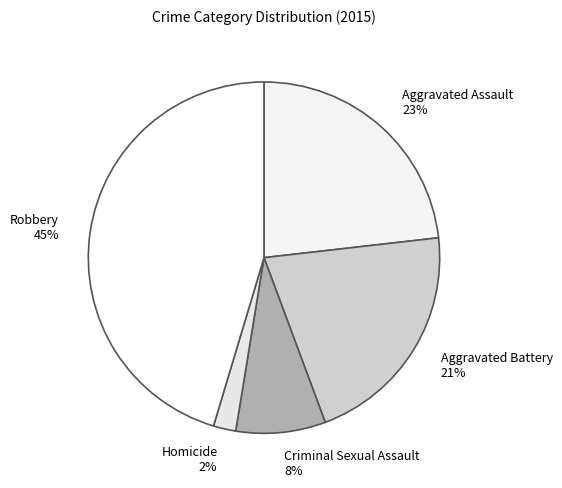

Do Criminal Sexual Assault and Aggravated Assault together represent more than half of the pie?

No